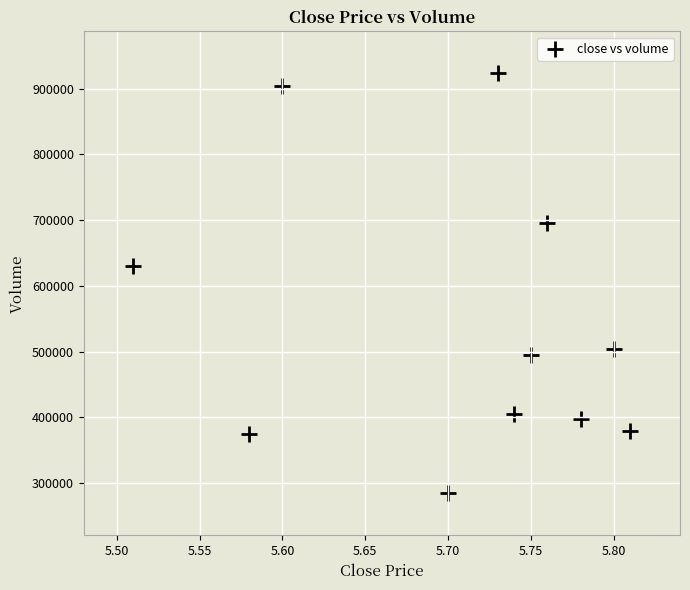

What is the average Y value?

544586.8